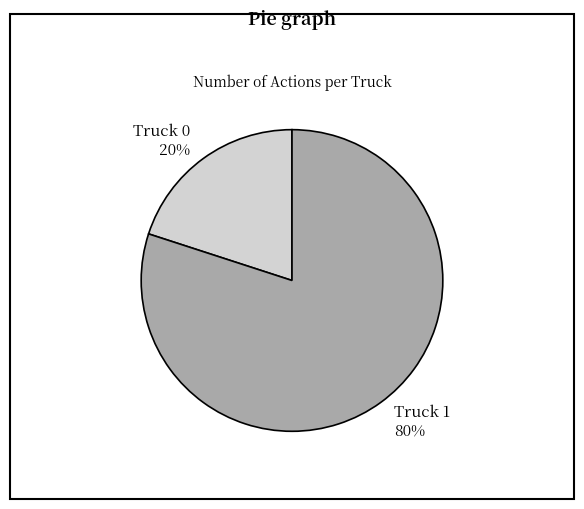

What percentage is the Truck 1 slice, to the nearest percent?

80%